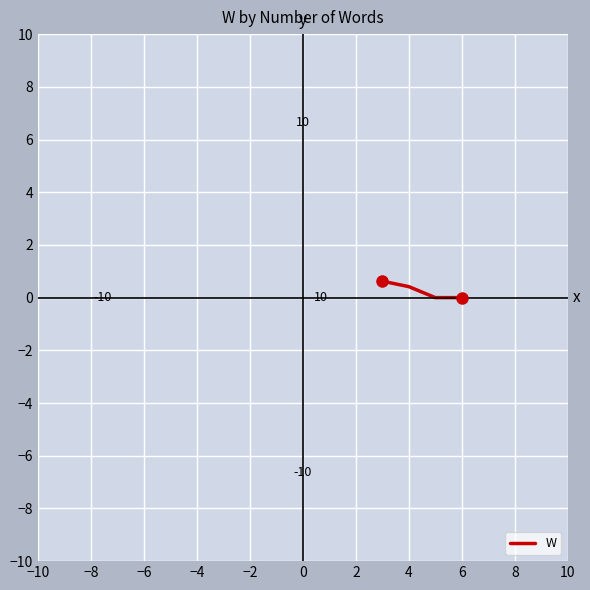

Reading left to right, transcribe all the data shown in this chart.

0.6	0.4	0.0	0.0